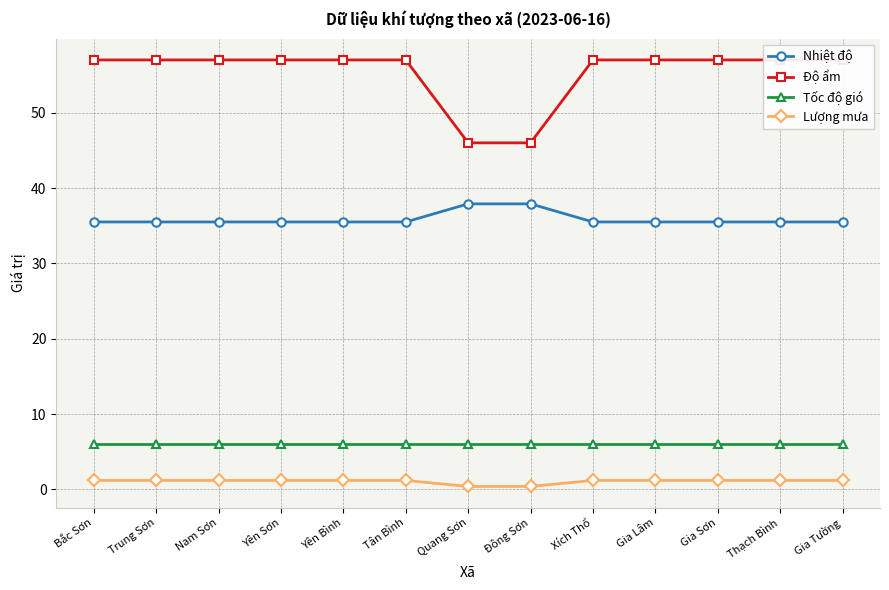

What is the average value of the Nhiệt độ series?

35.9